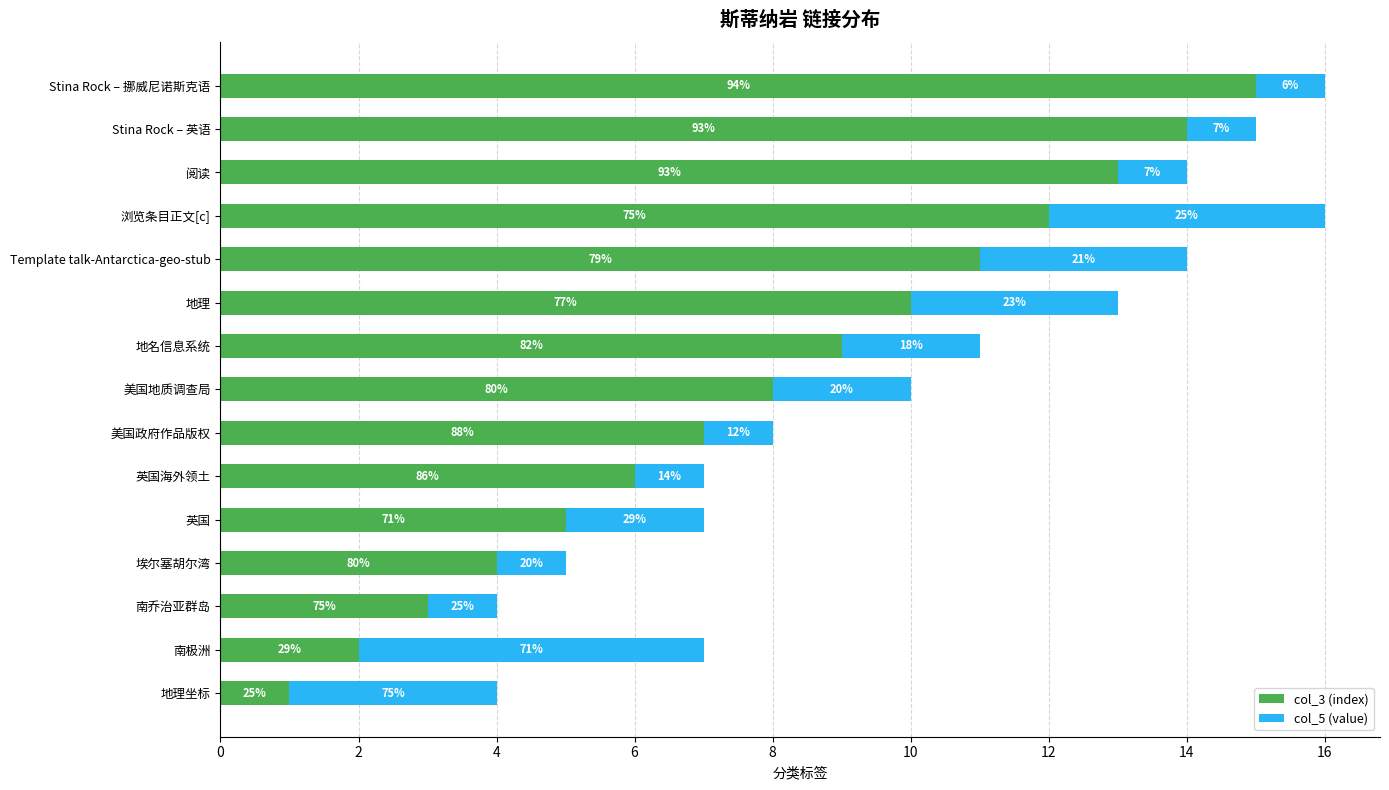

What are all the series names shown in the legend?

col_3 (index), col_5 (value)